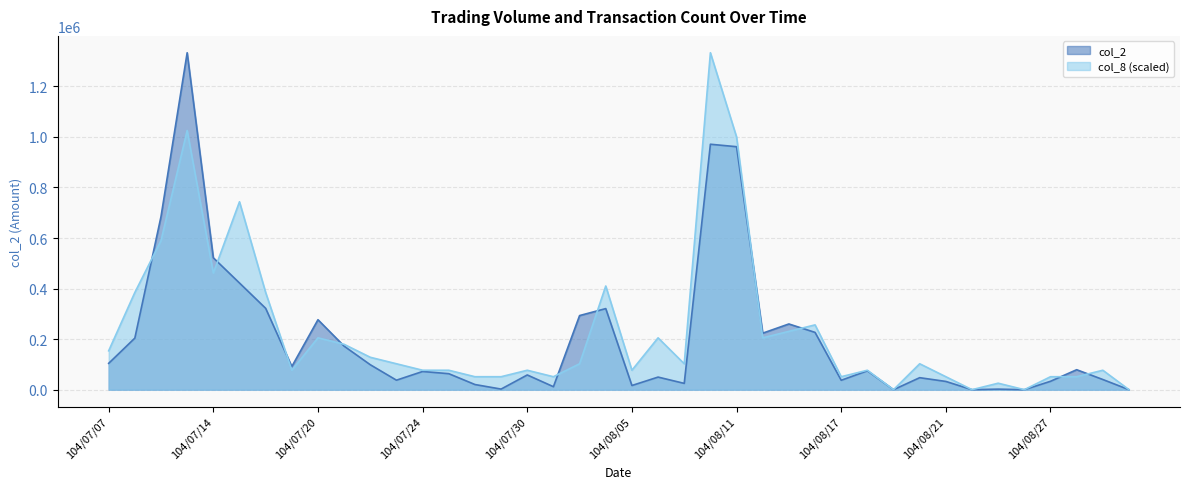

Reading right to left, extract all data points from this chart.

col_2: 104/09/01=0.0	104/08/31=40230.0	104/08/28=79000.0	104/08/27=33170.0	104/08/26=0.0	104/08/25=2160.0	104/08/24=0.0	104/08/21=32600.0	104/08/20=47480.0	104/08/19=0.0	104/08/18=74690.0	104/08/17=37210.0	104/08/14=226610.0	104/08/13=259980.0	104/08/12=223610.0	104/08/11=961260.0	104/08/10=970980.0	104/08/07=24920.0	104/08/06=49830.0	104/08/05=16520.0	104/08/04=320760.0	104/08/03=293230.0	104/07/31=11800.0	104/07/30=58250.0	104/07/29=2390.0	104/07/28=20400.0	104/07/27=63300.0	104/07/24=72000.0	104/07/23=37560.0	104/07/22=98680.0	104/07/21=172200.0	104/07/20=276810.0	104/07/17=91600.0	104/07/16=321960.0	104/07/15=421990.0	104/07/14=521800.0	104/07/13=1332970.0	104/07/09=684590.0	104/07/08=204000.0	104/07/07=104180.0
col_8: 104/09/01=0.0	104/08/31=76902.1	104/08/28=51268.1	104/08/27=51268.1	104/08/26=0.0	104/08/25=25634.0	104/08/24=0.0	104/08/21=51268.1	104/08/20=102536.2	104/08/19=0.0	104/08/18=76902.1	104/08/17=51268.1	104/08/14=256340.4	104/08/13=230706.3	104/08/12=205072.3	104/08/11=999727.5	104/08/10=1332970.0	104/08/07=102536.2	104/08/06=205072.3	104/08/05=76902.1	104/08/04=410144.6	104/08/03=102536.2	104/07/31=51268.1	104/07/30=76902.1	104/07/29=51268.1	104/07/28=51268.1	104/07/27=76902.1	104/07/24=76902.1	104/07/23=102536.2	104/07/22=128170.2	104/07/21=179438.3	104/07/20=205072.3	104/07/17=76902.1	104/07/16=384510.6	104/07/15=743387.1	104/07/14=461412.7	104/07/13=1025361.5	104/07/09=589582.9	104/07/08=384510.6	104/07/07=153804.2